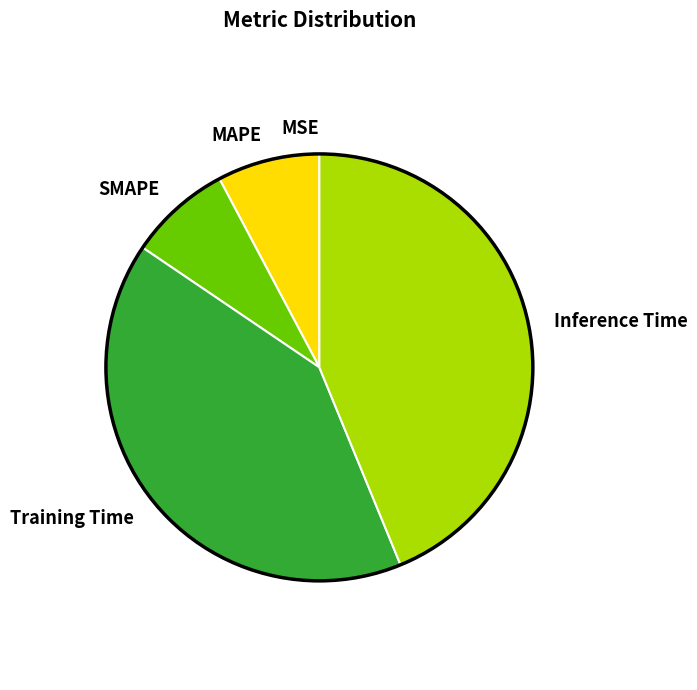

Does any single category account for the majority?

No